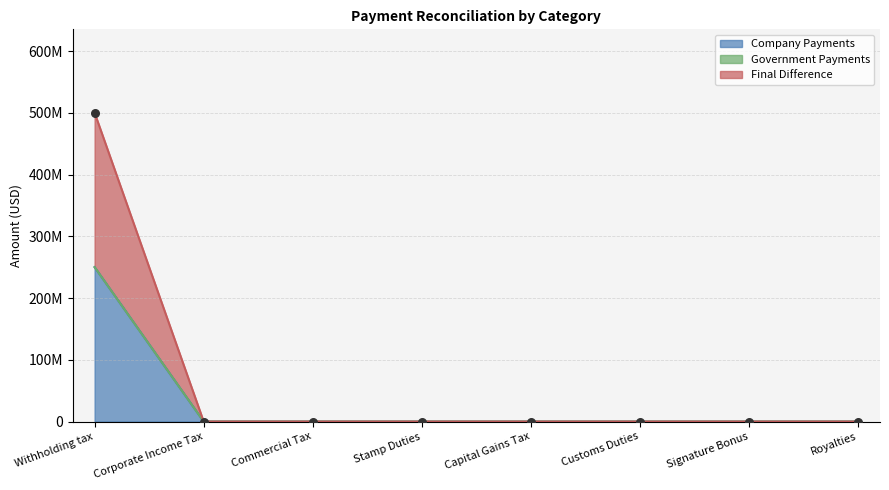

Which series reaches the minimum Y coordinate?

Company Payments